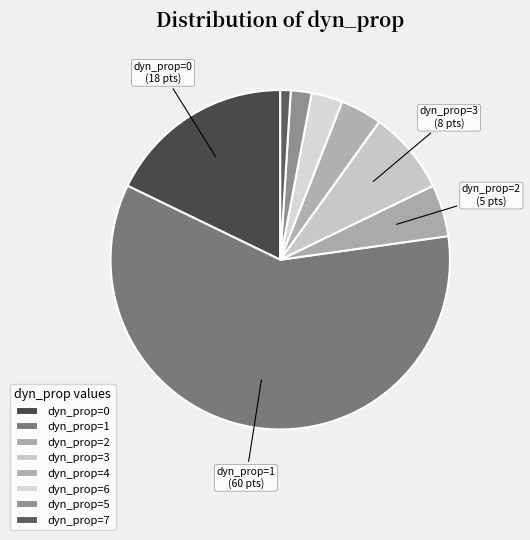

How many segments does this pie chart have?

8